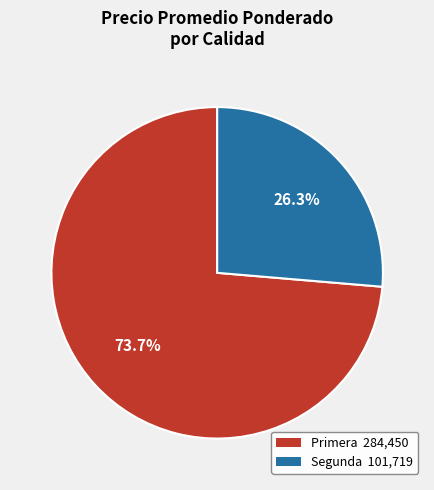

Which slice is the smallest?

Segunda